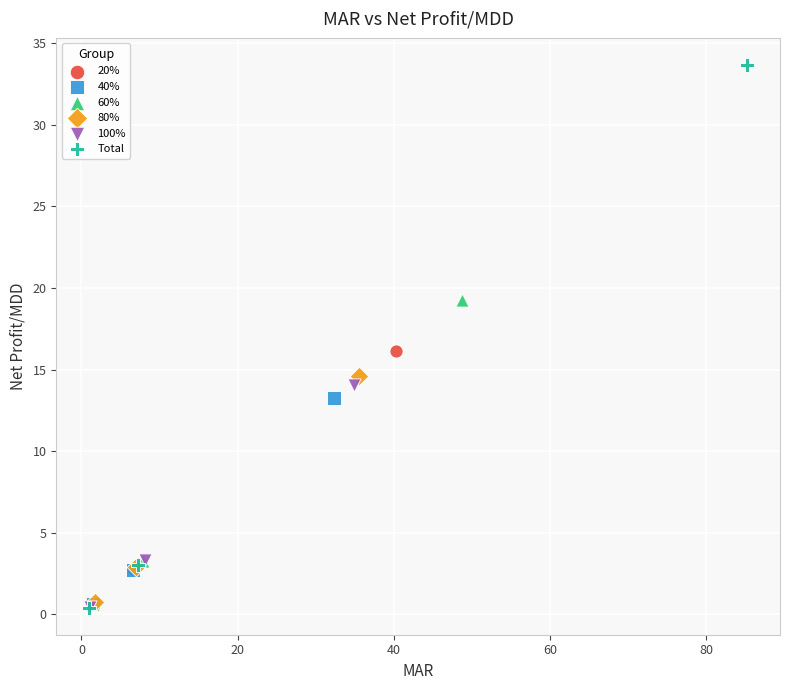

Which series contains the highest Y value?

Total